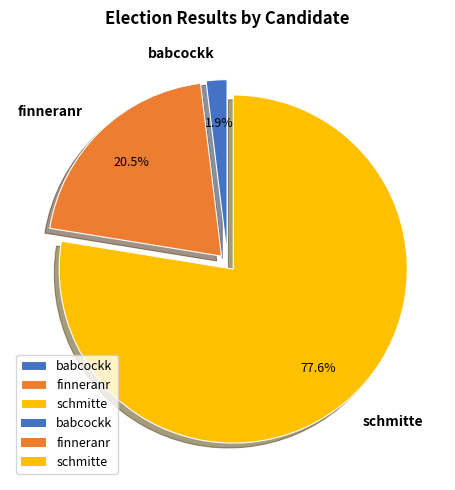

Do schmitte and finneranr together represent more than half of the pie?

Yes